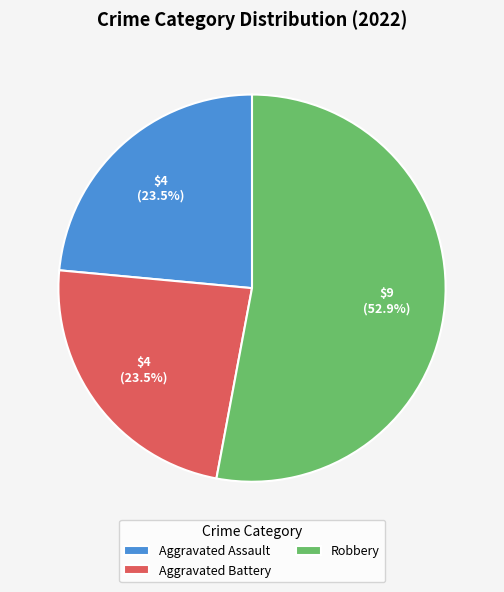

To the nearest percent, what percentage of the pie is Robbery?

53%